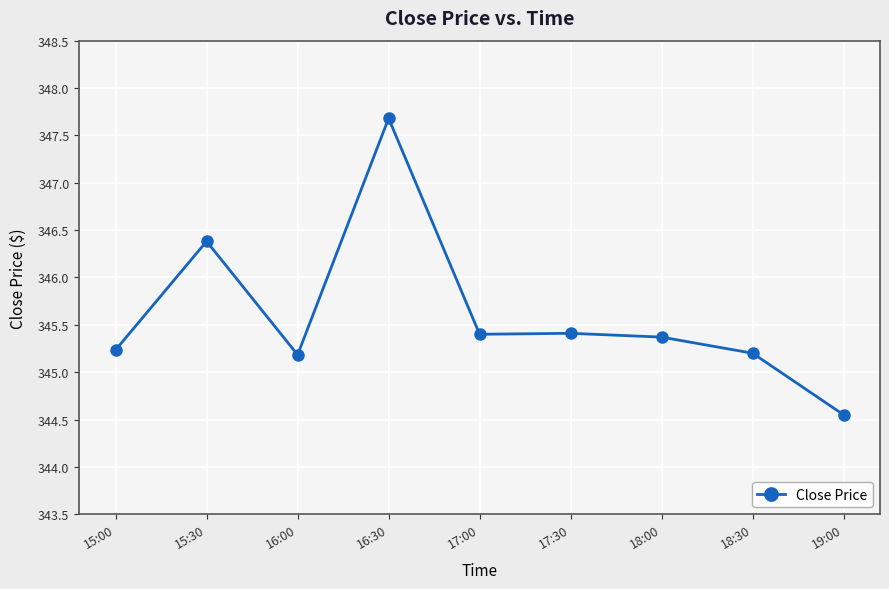

Is it true that the value at 15:30 is 98.5?

False